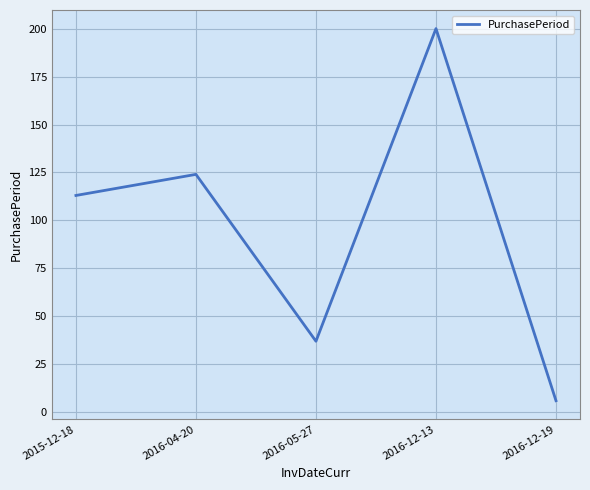

Which category has the lowest value across all series?

2016-12-19